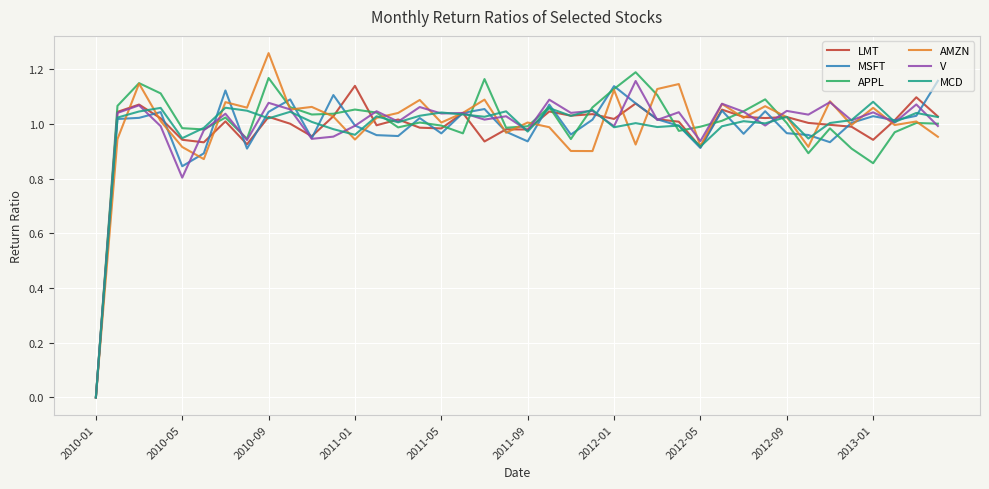

Which series has the widest spread of values?

AMZN